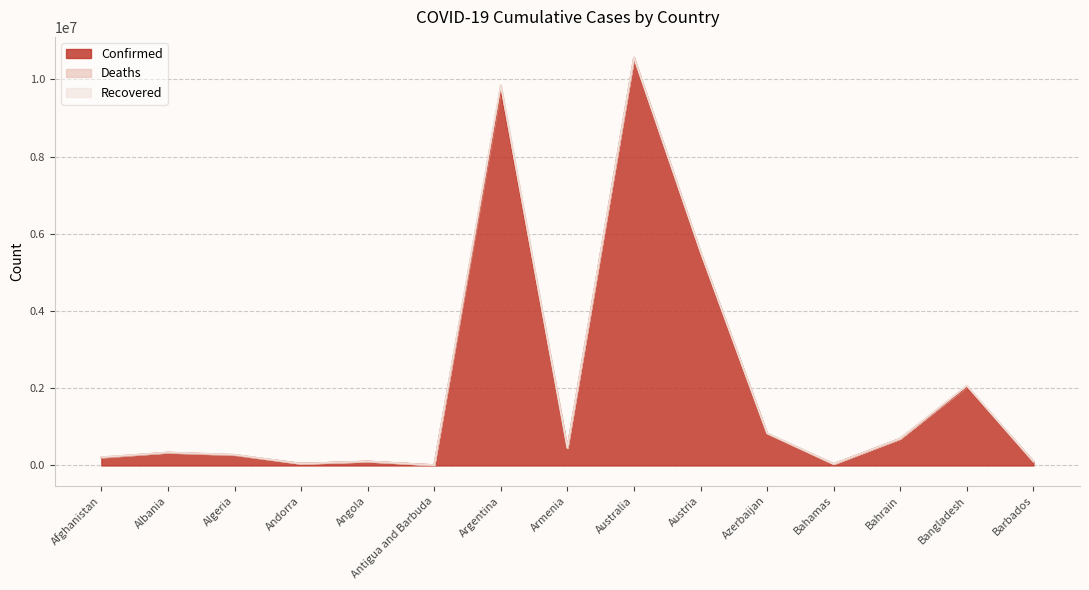

What is the difference between the highest and lowest values at Bahamas?

37453